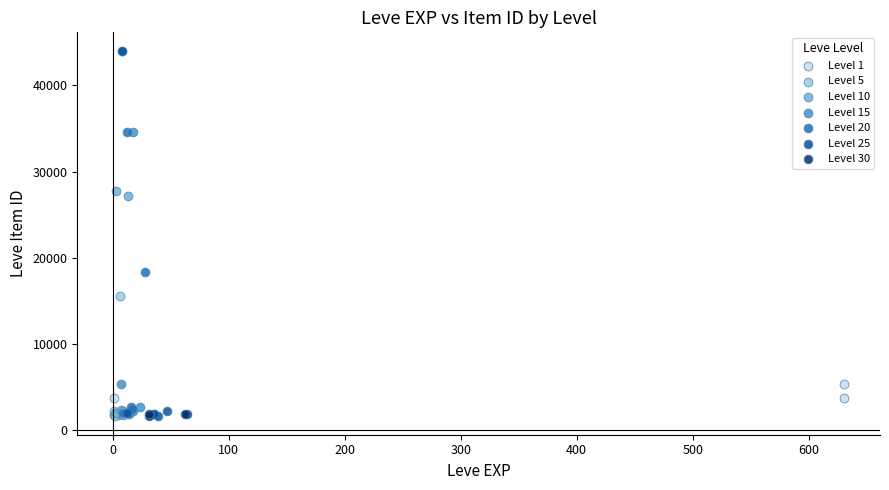

What are all the series names shown in the legend?

Level 1, Level 5, Level 10, Level 15, Level 20, Level 25, Level 30